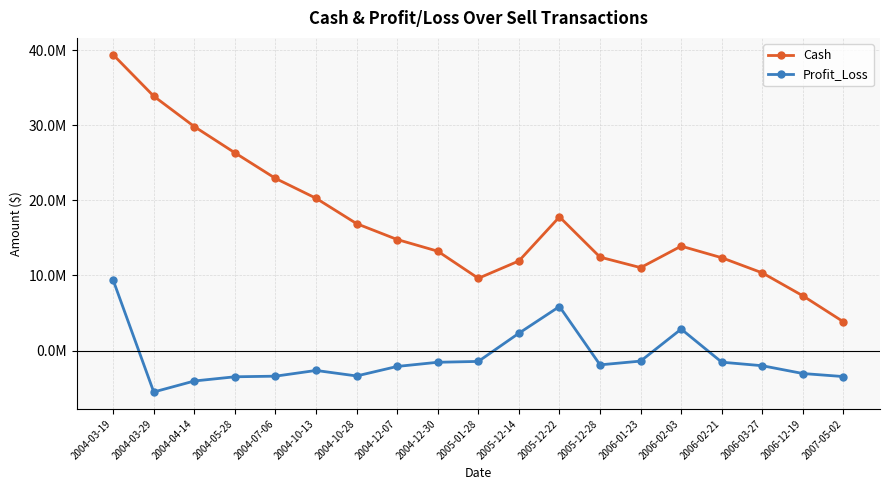

At which category does Profit_Loss reach its first local valley?

2004-03-29